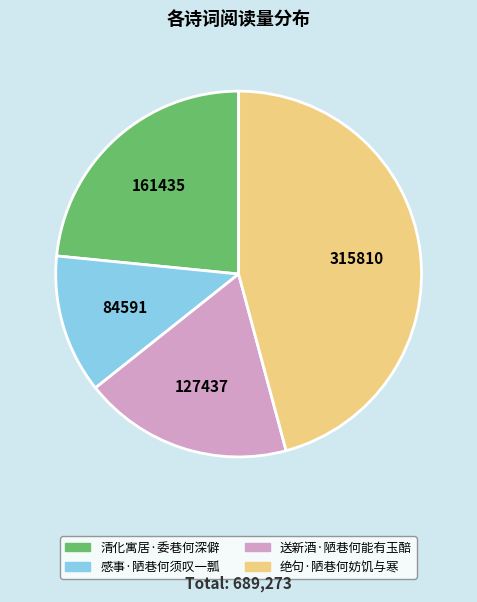

How many segments does this pie chart have?

4